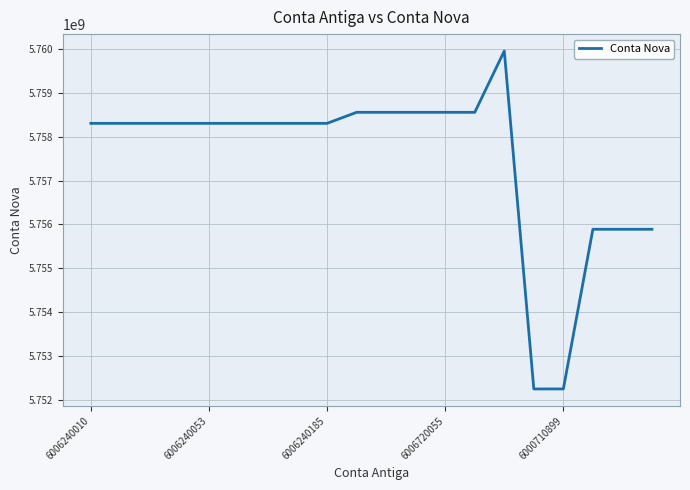

What is the maximum value shown in the chart?

5759951099